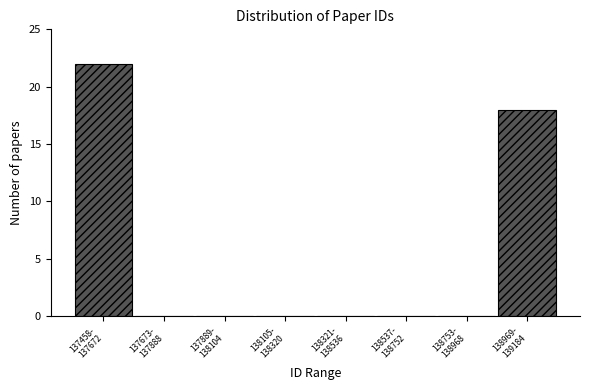

What is the greatest value displayed?

22